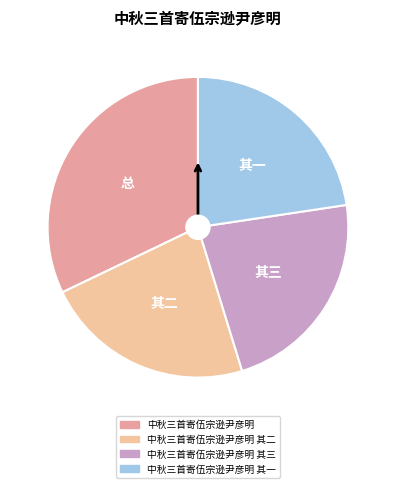

What is the largest slice in the pie chart?

中秋三首寄伍宗逊尹彦明